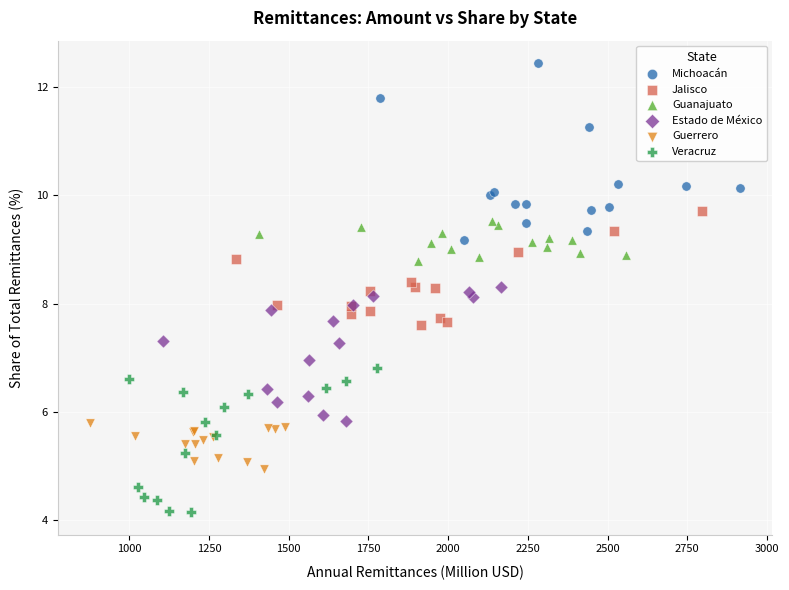

Which series reaches the maximum Y coordinate?

Michoacán